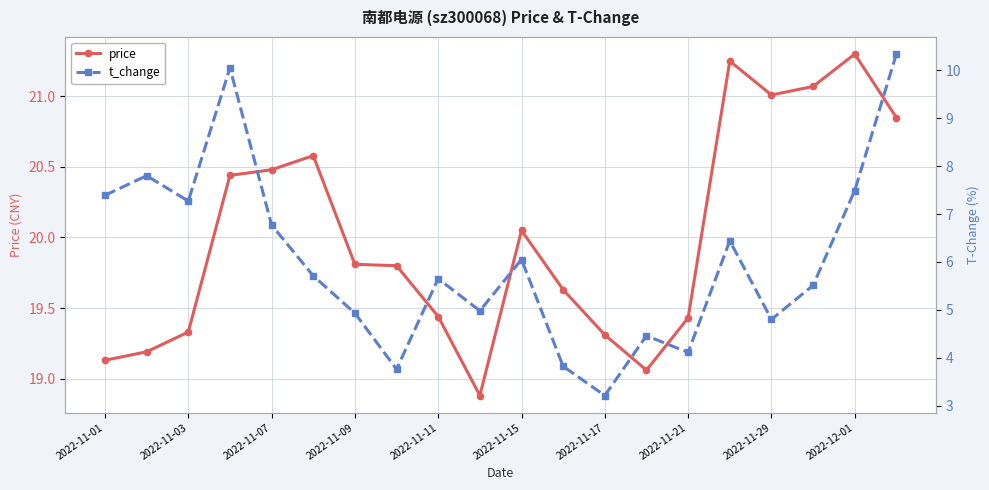

Count the number of data series in this chart.

2